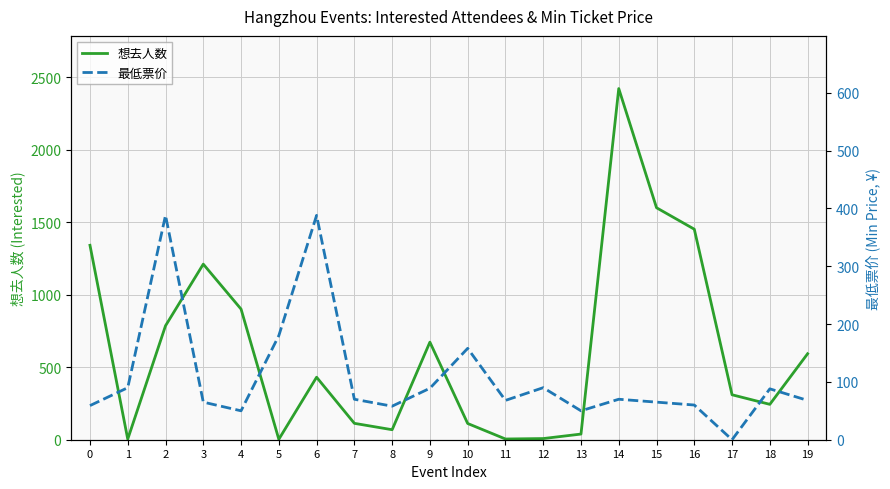

What are all the series names shown in the legend?

想去人数, 最低票价